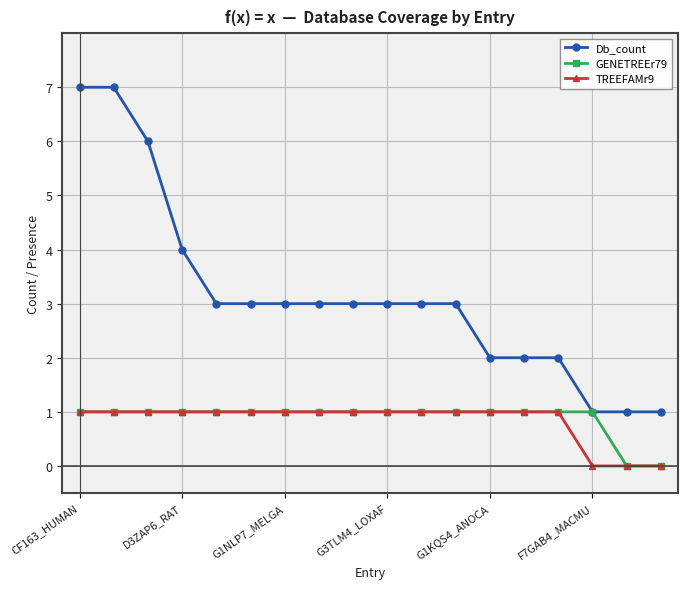

Which series has the largest range (max minus min)?

Db_count